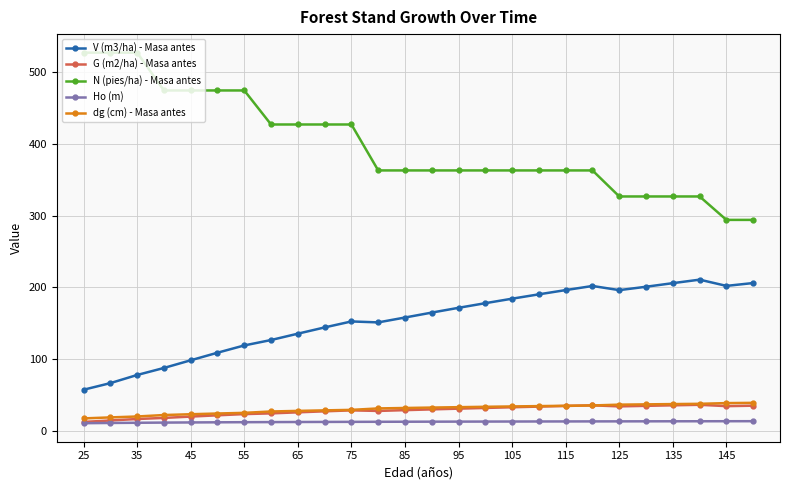

How many categories are shown in the chart?

26